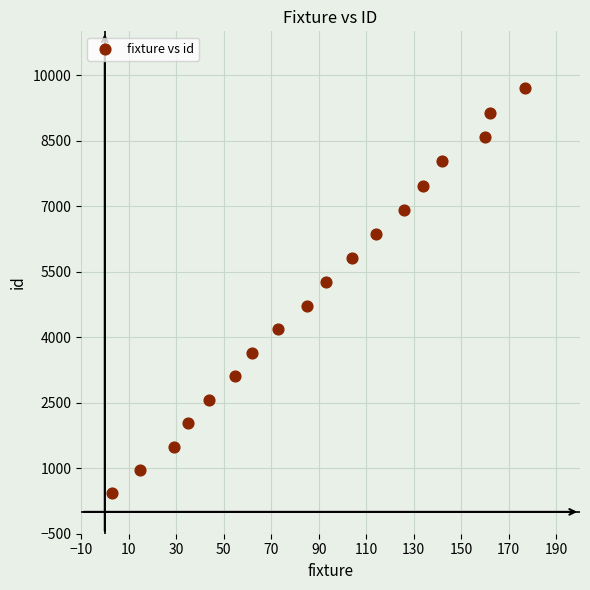

What Y value in the scatter plot is closest to 5072?

5264